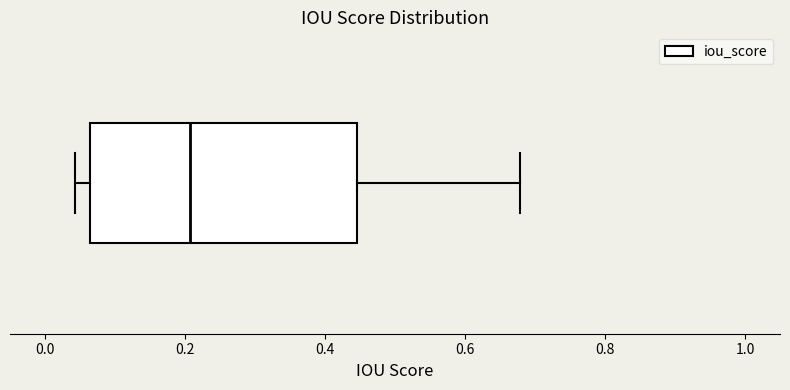

Transcribe this box plot: give where the median line is, the range the box spans, and where the two whiskers end, as read against the x-axis. The values are not printed on the chart, so give them approximately, as read against the axis.

median 0.20, box 0.06 to 0.44, whiskers 0.04 to 0.68